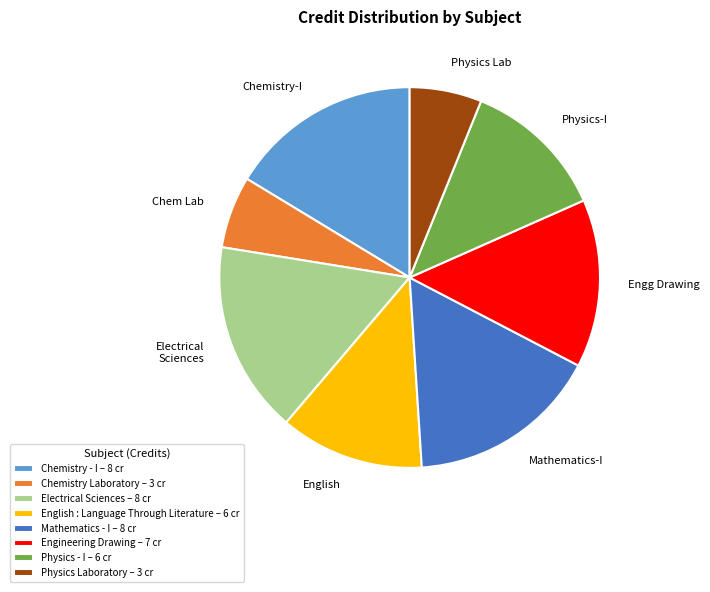

Is it true that Physics - I is 12% of the pie?

True